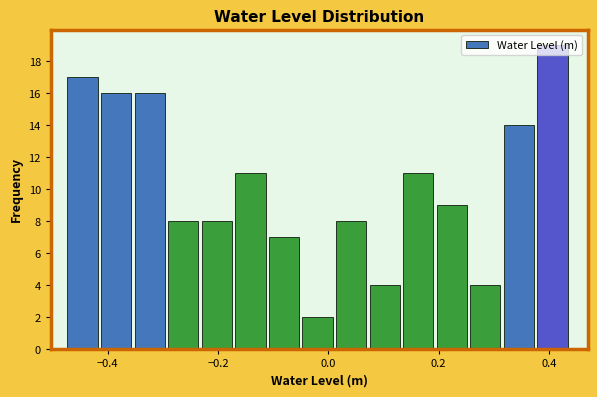

Around what value on the x-axis is the tallest bar? Give the approximate position of its centre, as read against the axis.

0.40